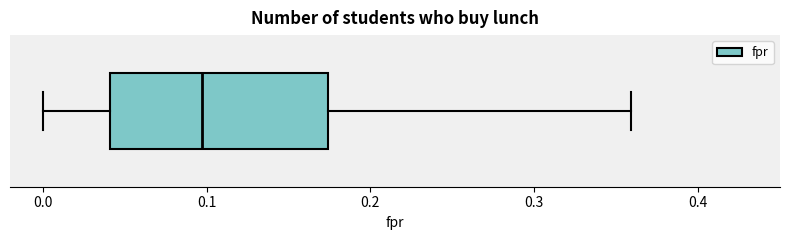

Read this box plot against the x-axis: the position of the median line, the range covered by the box, and the ends of both whiskers. The values are not printed on the chart, so give them approximately, as read against the axis.

median 0.10, box 0.04 to 0.17, whiskers 0.00 to 0.36